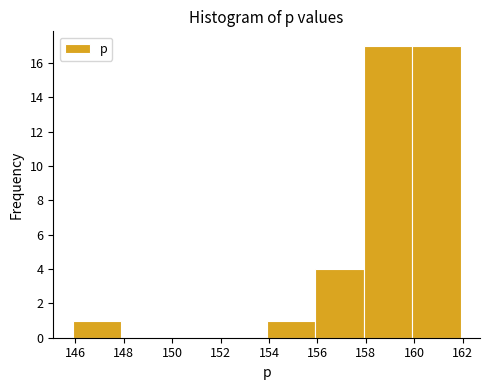

How tall is the bar that spans 160.0 to 162.0 on the x-axis? Neither the bar edges nor the heights are printed on the chart, so give them approximately, as read against the axes.

17